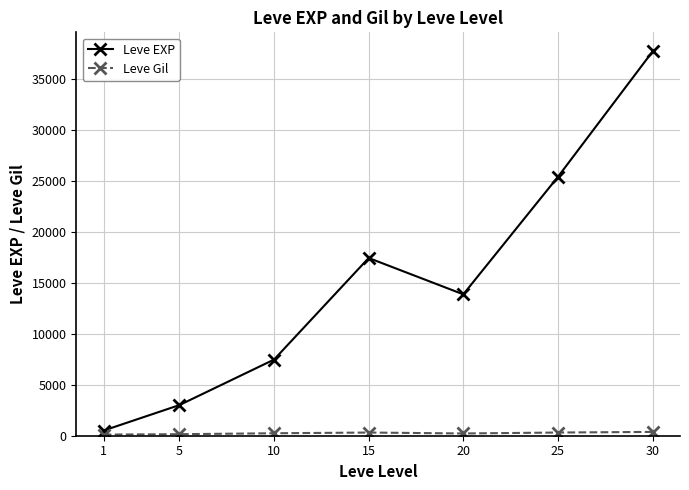

What is the maximum value shown in the chart?

37715.0